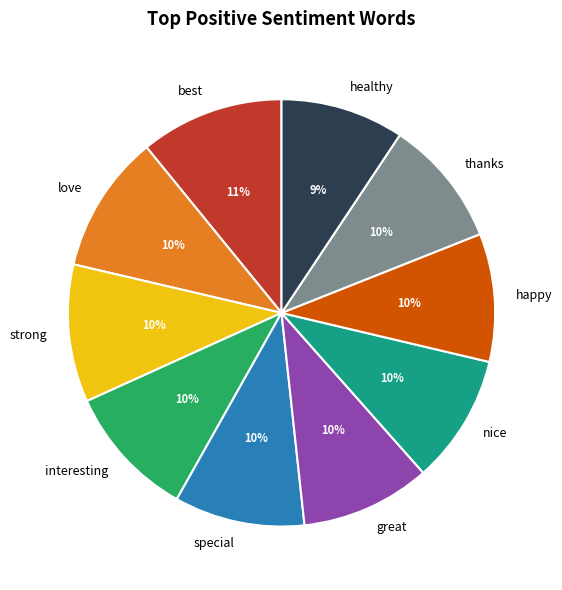

To the nearest percent, what is the difference between the healthy and strong slice percentages?

1%